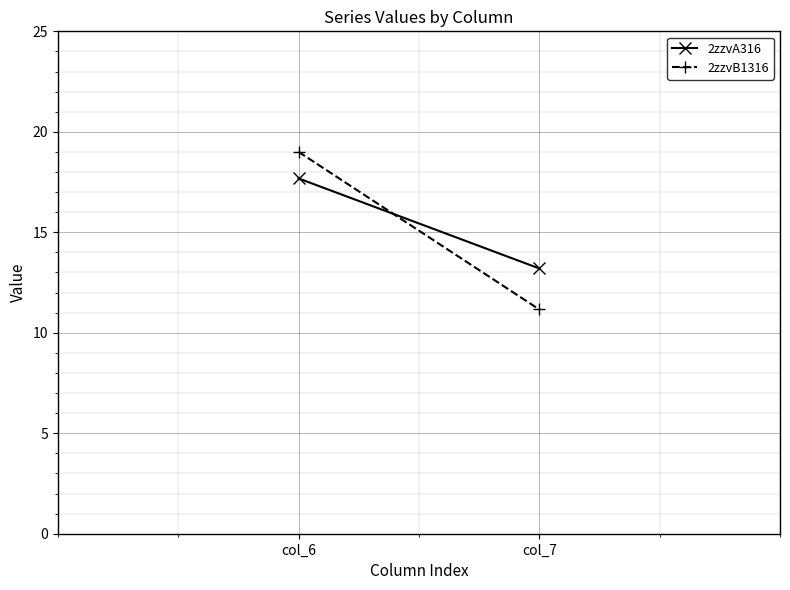

What is the value of the 2zzvB1316 point at the 1st from the left?

19.0